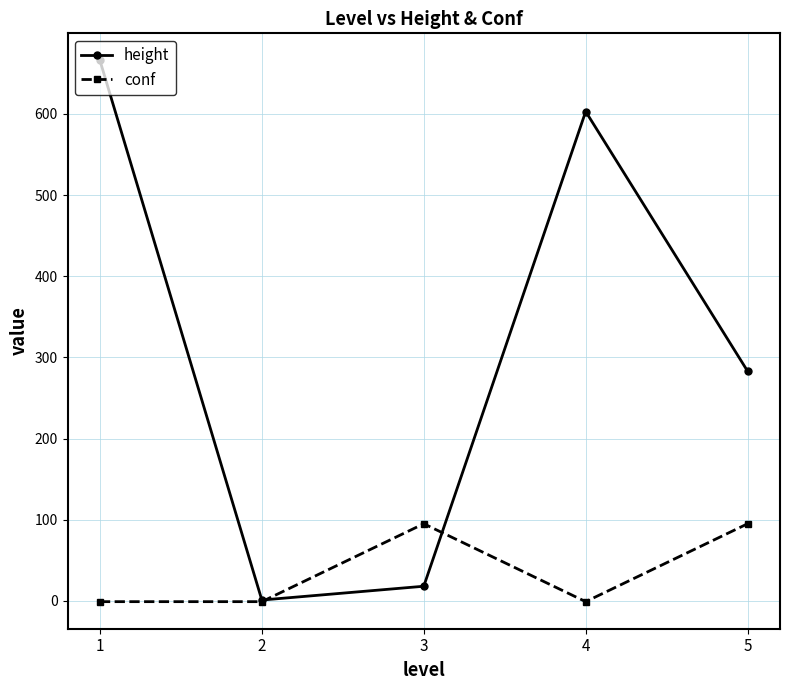

Count the conf values in the range -1 to 95.

5